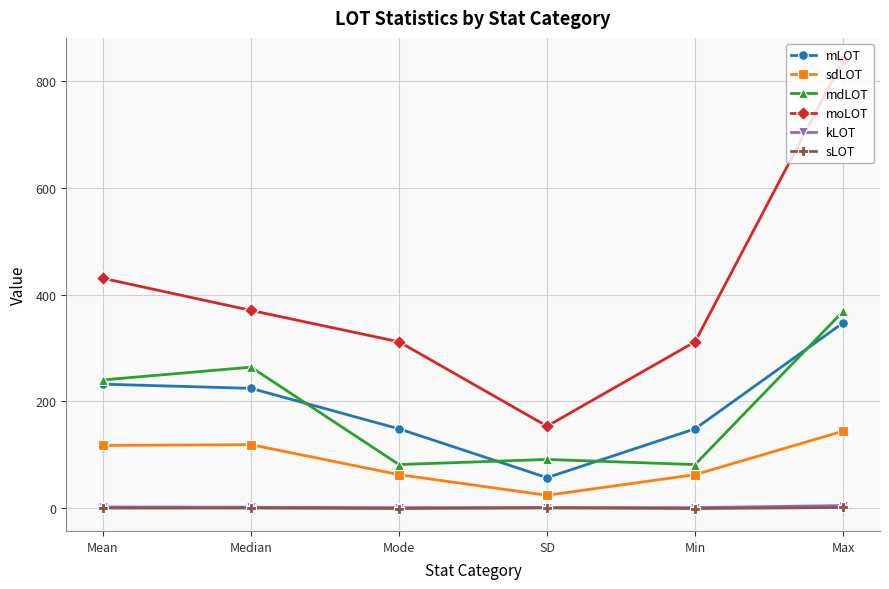

True or false: sLOT and moLOT cross at least once.

False